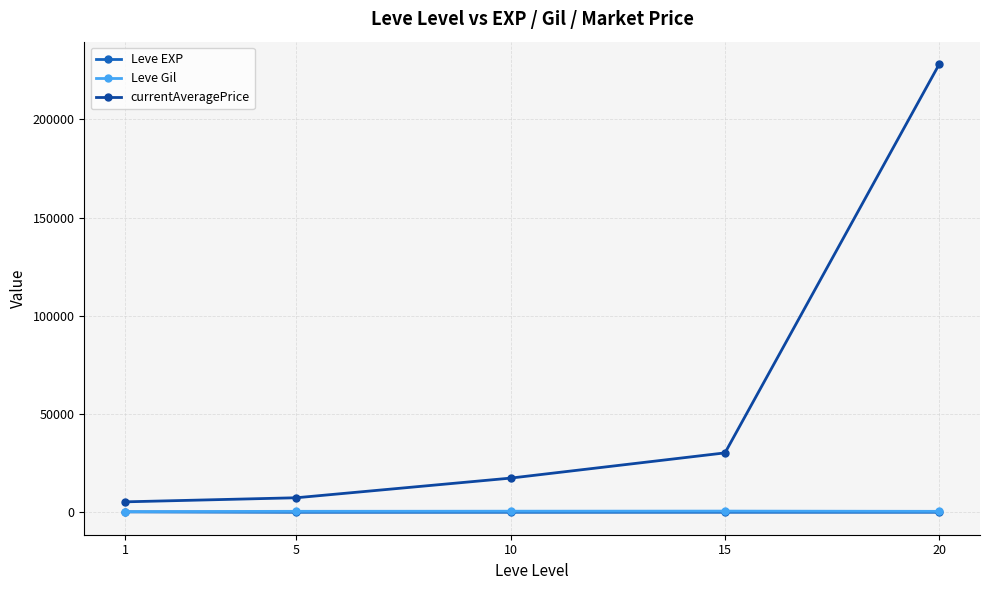

What is the value of the Leve EXP point at the 4th from the left?

15.7